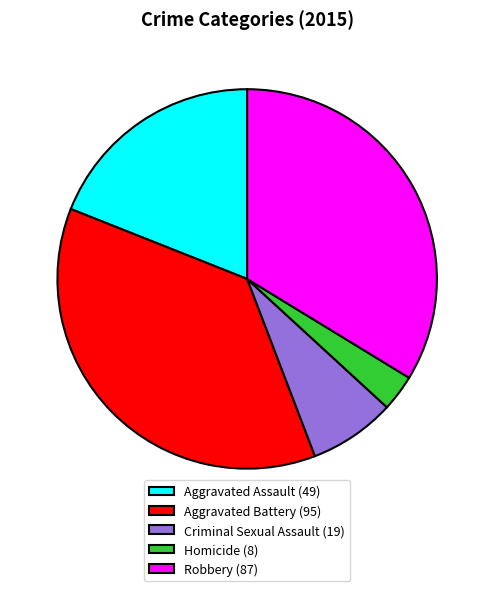

Is Aggravated Battery the majority of the pie?

No